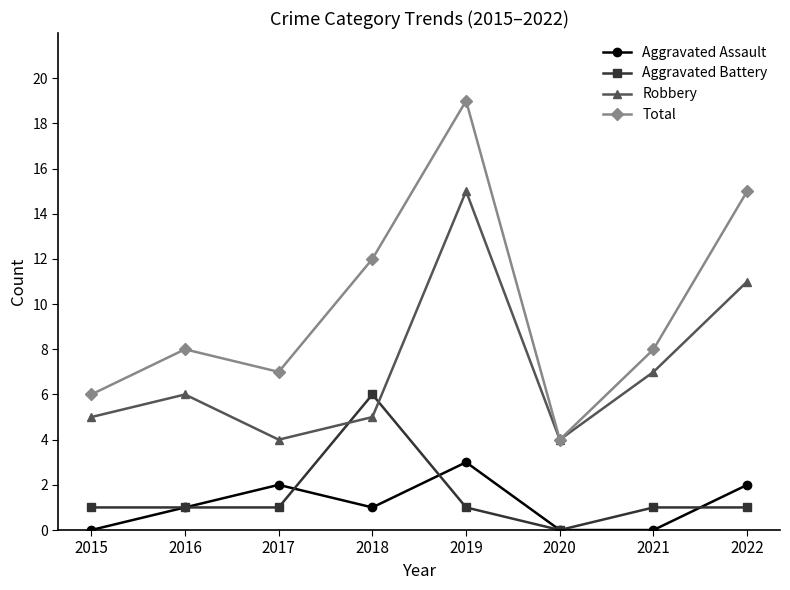

What is the difference between the maximum and minimum values in the Total series?

15